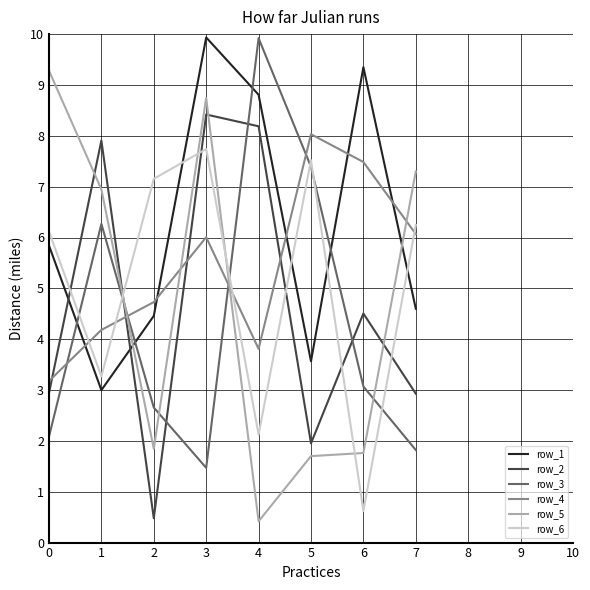

Reading left to right, transcribe all the data shown in this chart.

row_1: 0=5.8	1=3.0	2=4.5	3=9.9	4=8.8	5=3.6	6=9.4	7=4.6
row_2: 0=2.9	1=7.9	2=0.5	3=8.4	4=8.2	5=2.0	6=4.5	7=2.9
row_3: 0=2.1	1=6.3	2=2.7	3=1.5	4=9.9	5=7.4	6=3.1	7=1.8
row_4: 0=3.2	1=4.2	2=4.7	3=6.0	4=3.8	5=8.0	6=7.5	7=6.1
row_5: 0=9.3	1=6.9	2=1.8	3=8.7	4=0.4	5=1.7	6=1.8	7=7.3
row_6: 0=6.1	1=3.3	2=7.2	3=7.7	4=2.1	5=7.5	6=0.6	7=6.2